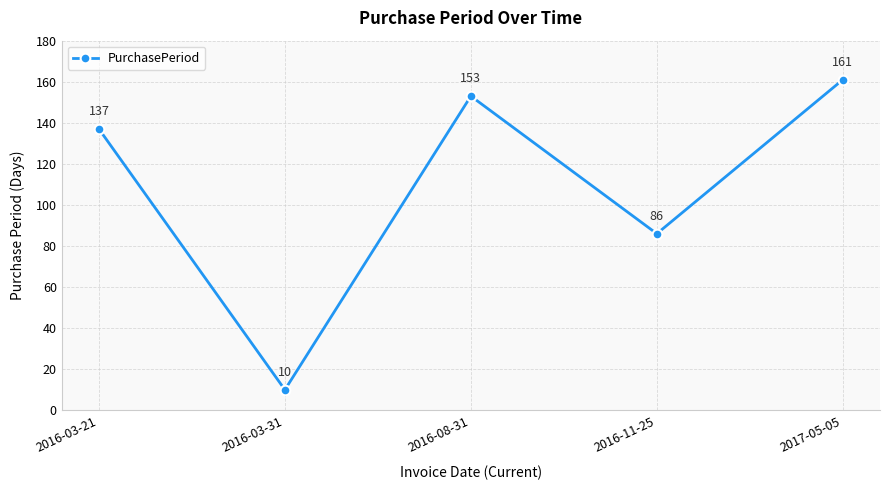

What is the label of the 1st point from the left?

2016-03-21